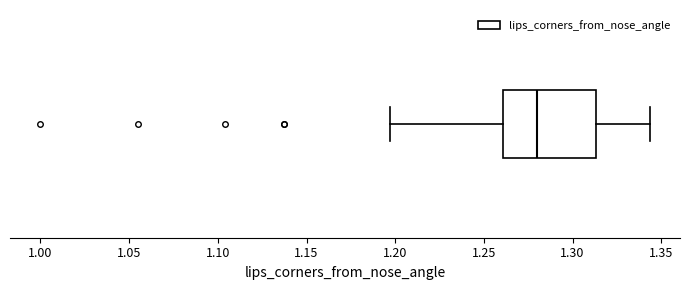

Where does the right whisker of the box end on the x-axis? The values are not printed on the chart, so give them approximately, as read against the axis.

1.345